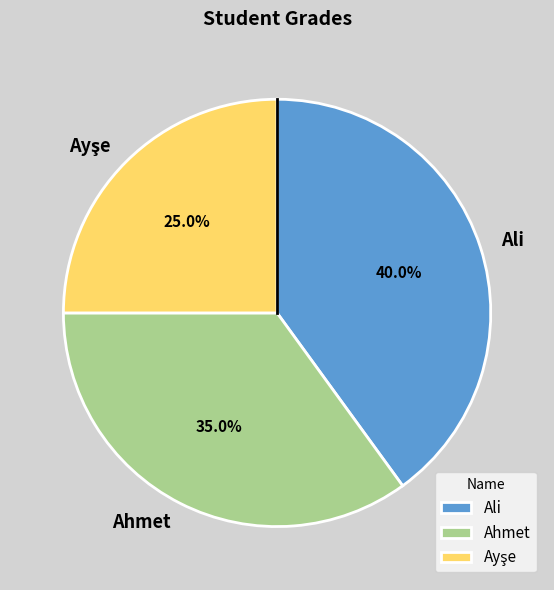

What percentage is the Ahmet slice, to the nearest percent?

35%